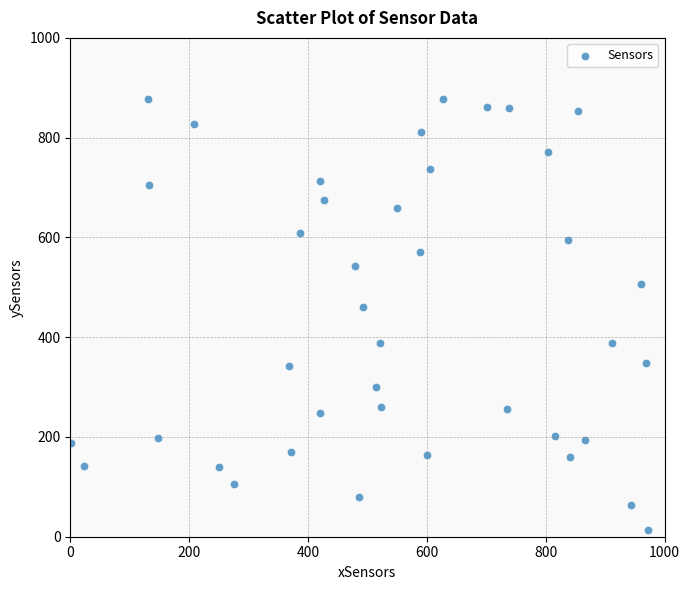

What Y value in the scatter plot is closest to 445?

459.6